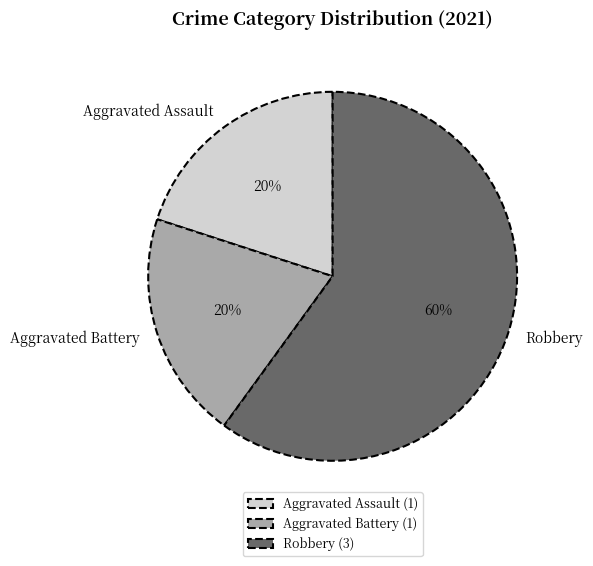

Do Robbery and Aggravated Battery together represent more than half of the pie?

Yes